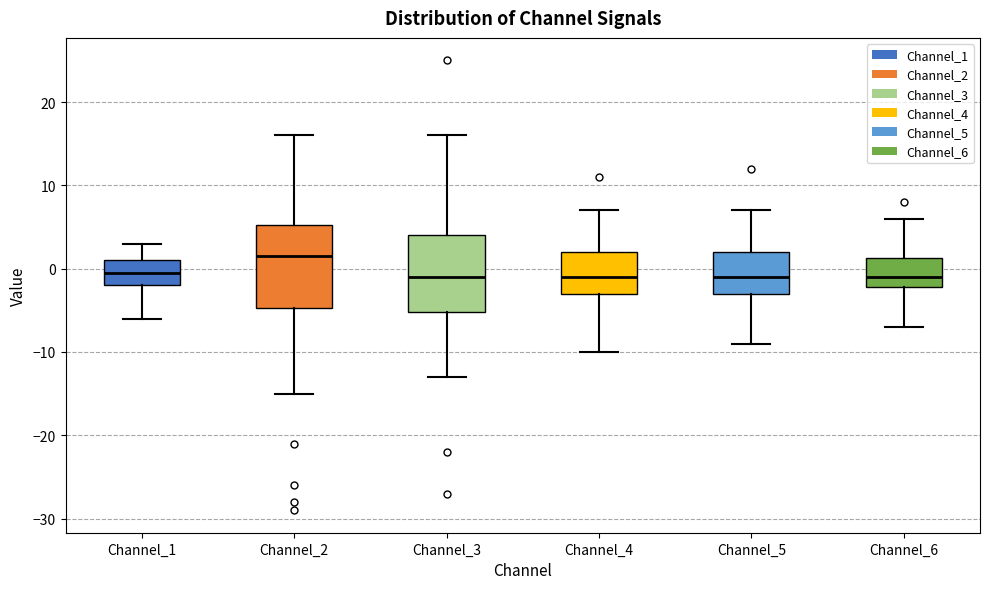

Where is the upper edge of the box for Channel_3 on the y-axis? The values are not printed on the chart, so give them approximately, as read against the axis.

4